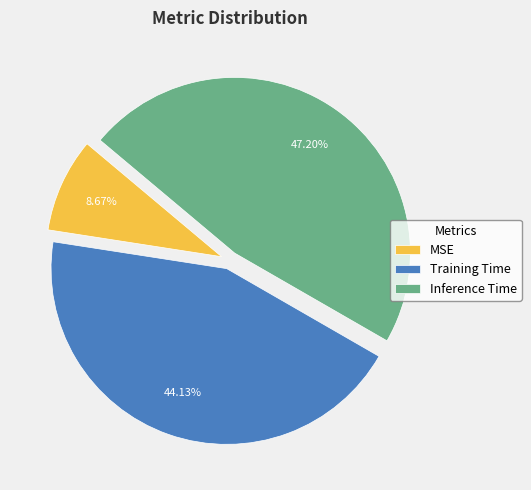

Which slice is the smallest?

MSE